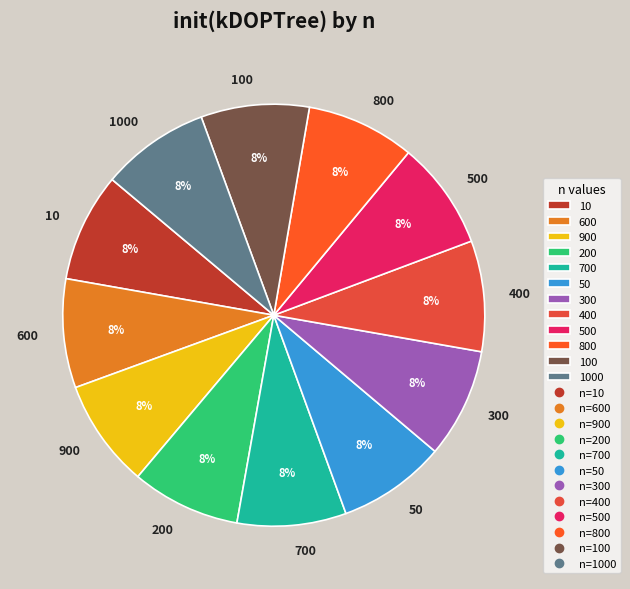

The 900 slice represents 8% of the pie. True or false?

True